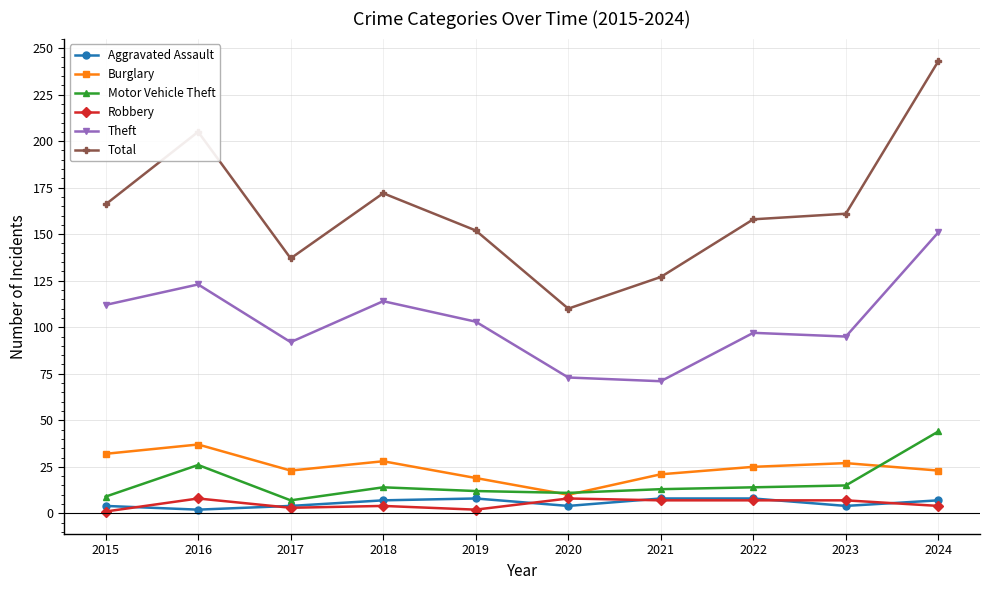

True or false: Total has a value of 152 at 2019.

True